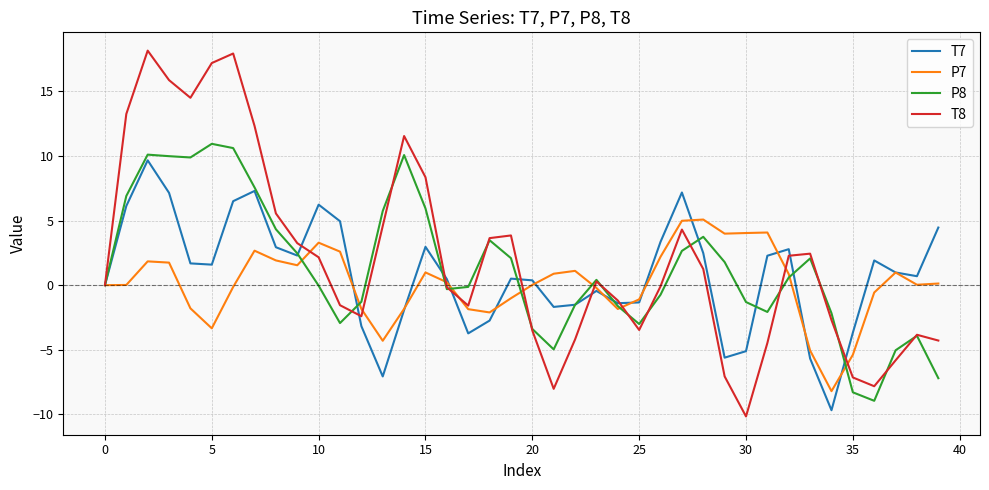

List the series in order of their peak value, highest first.

T8, P8, T7, P7